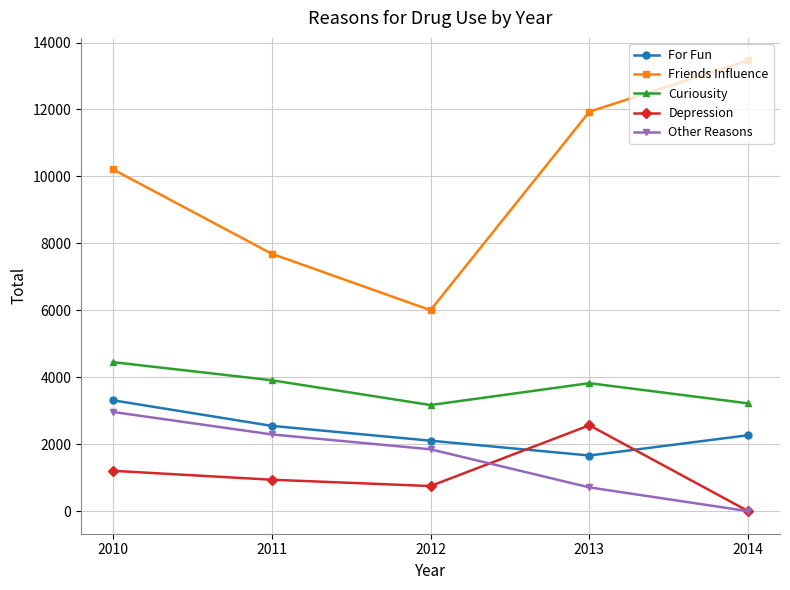

At which label does Curiousity reach its peak?

2010